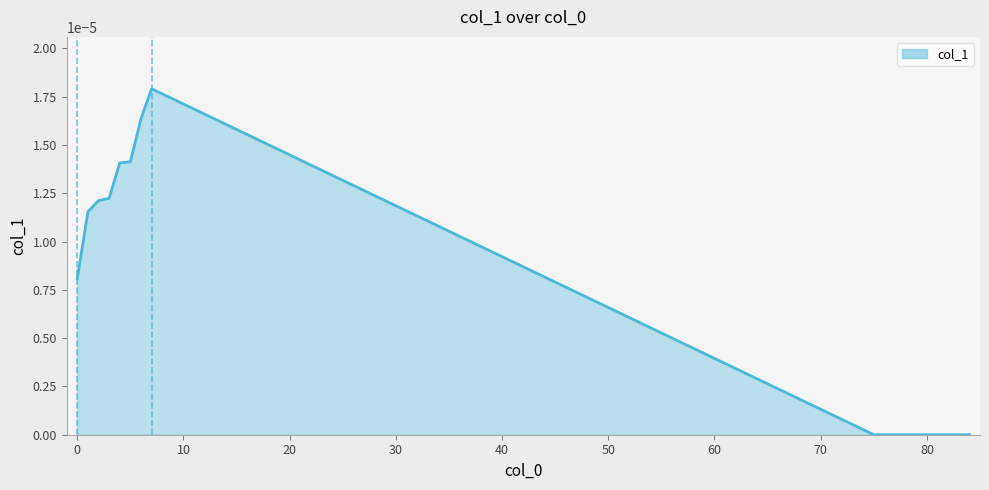

How many lines are shown in the chart?

1